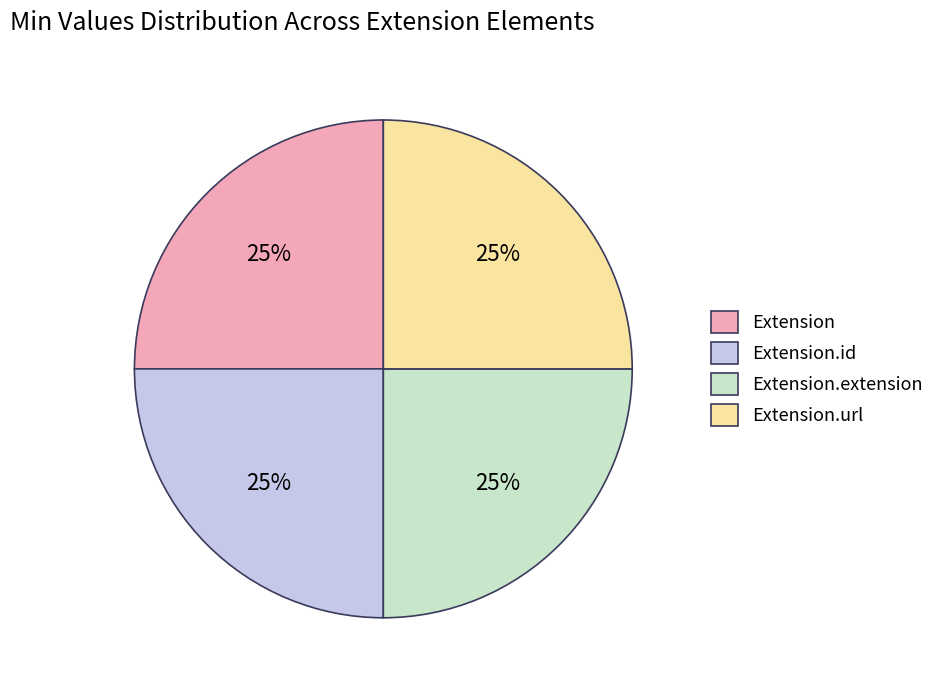

Is it true that Extension.id is 10% of the pie?

False